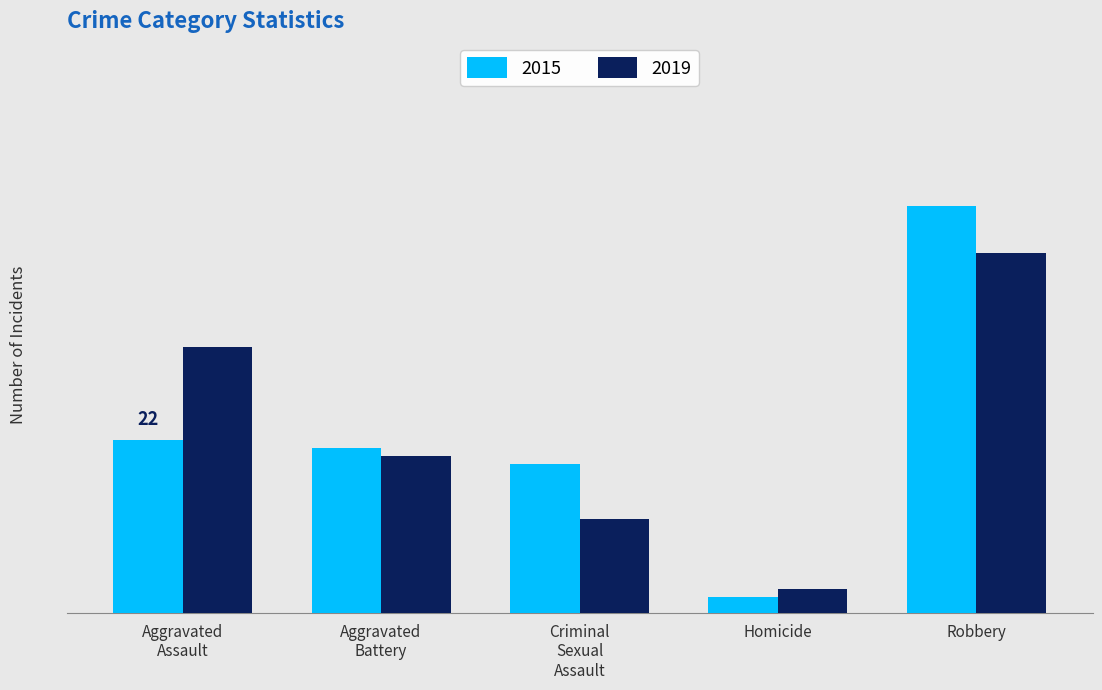

What is the label of the 3rd bar from the left?

Criminal
Sexual
Assault